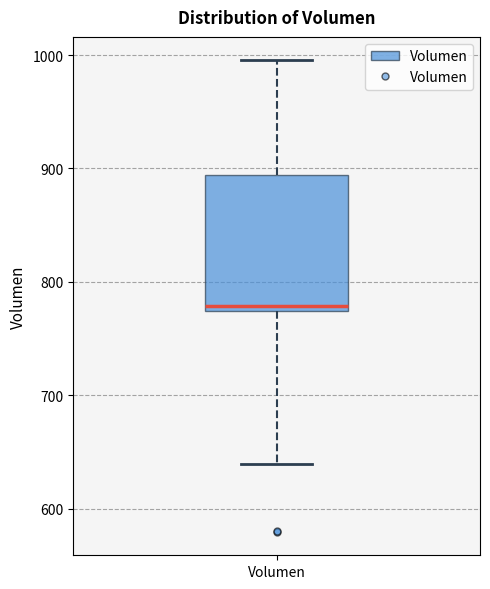

Read this box plot against the y-axis: the position of the median line, the range covered by the box, and the ends of both whiskers. The values are not printed on the chart, so give them approximately, as read against the axis.

median 780, box 770 to 890, whiskers 640 to 1000